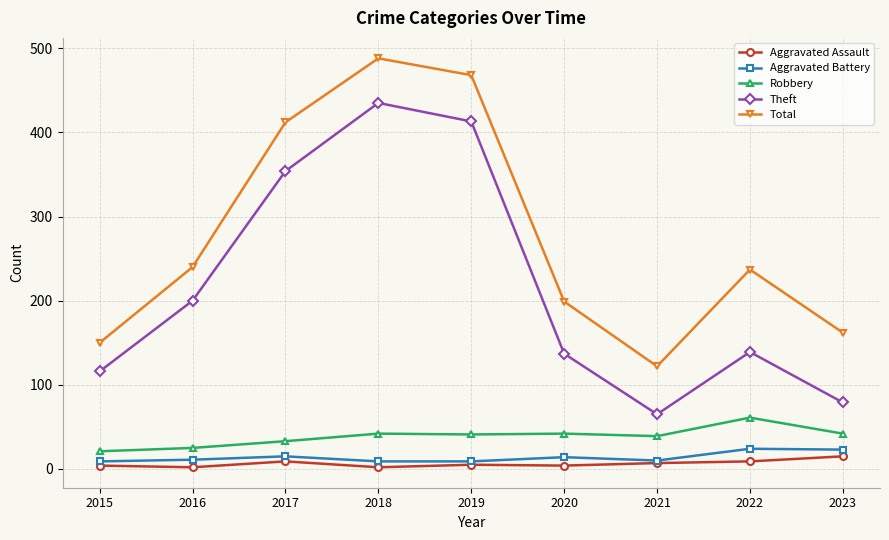

What is the value of the Theft point at the 5th from the left?

413